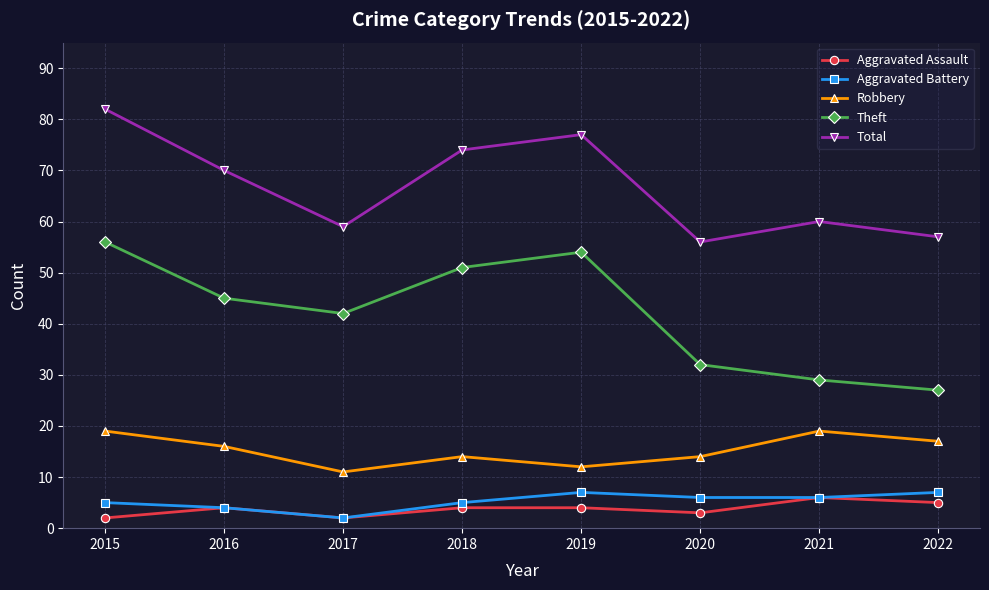

Rank the categories by Theft value from highest to lowest.

2015, 2019, 2018, 2016, 2017, 2020, 2021, 2022